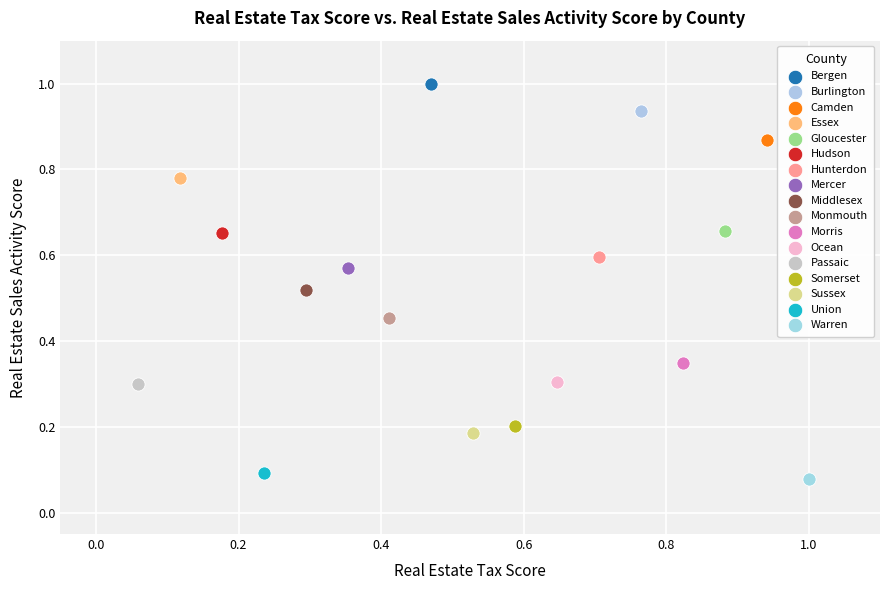

What are all the series names shown in the legend?

Bergen, Burlington, Camden, Essex, Gloucester, Hudson, Hunterdon, Mercer, Middlesex, Monmouth, Morris, Ocean, Passaic, Somerset, Sussex, Union, Warren